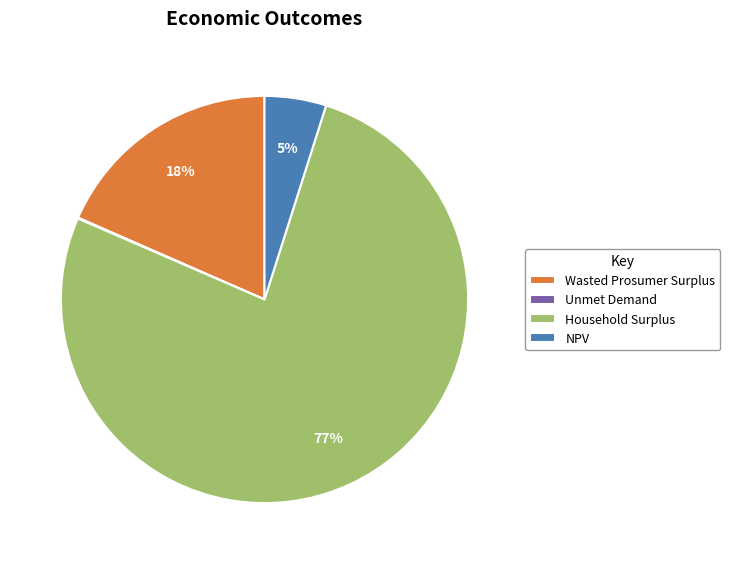

Which category has the biggest portion of the pie?

Household Surplus